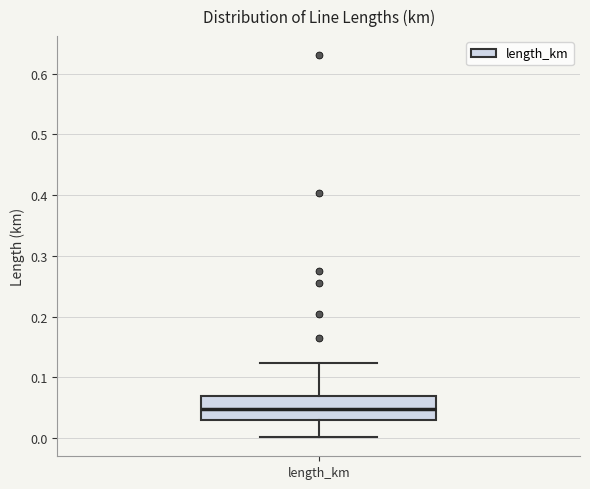

Read this box plot against the y-axis: the position of the median line, the range covered by the box, and the ends of both whiskers. The values are not printed on the chart, so give them approximately, as read against the axis.

median 0.05, box 0.03 to 0.07, whiskers 0.00 to 0.12